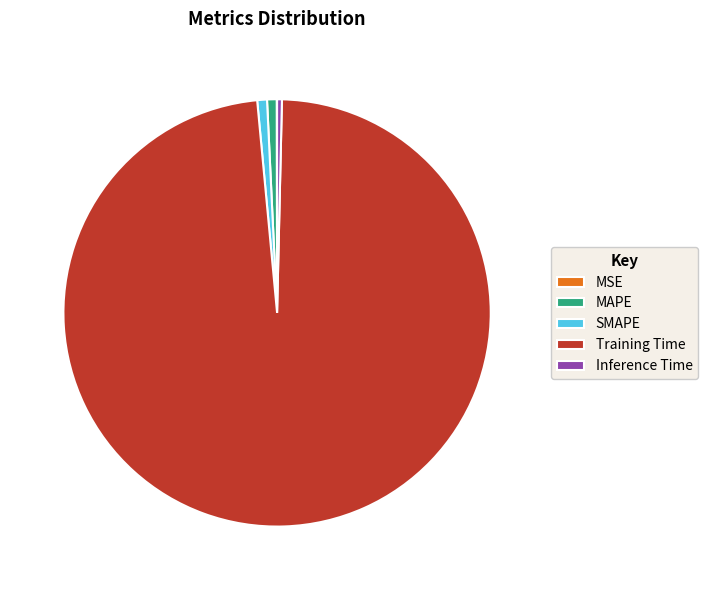

Which category has the biggest portion of the pie?

Training Time